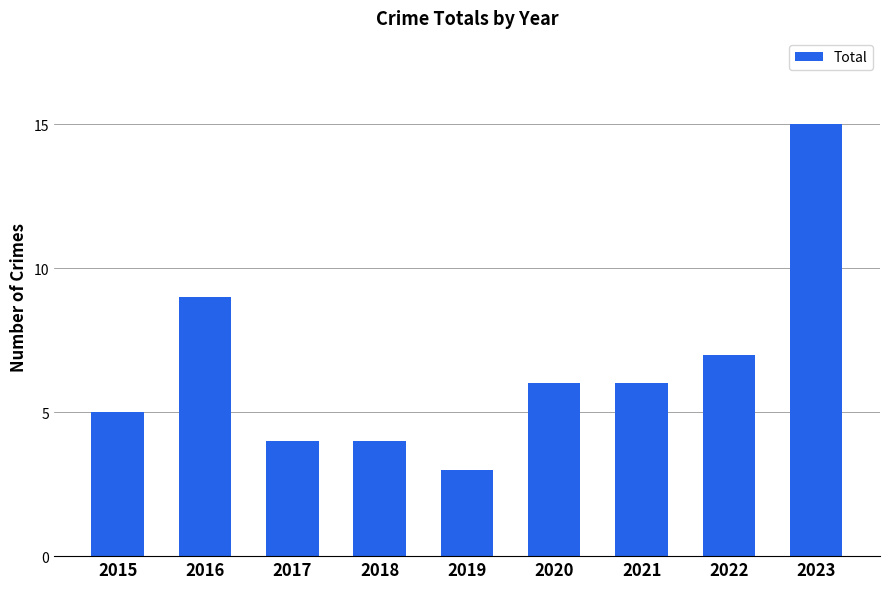

How many values are below 6?

4